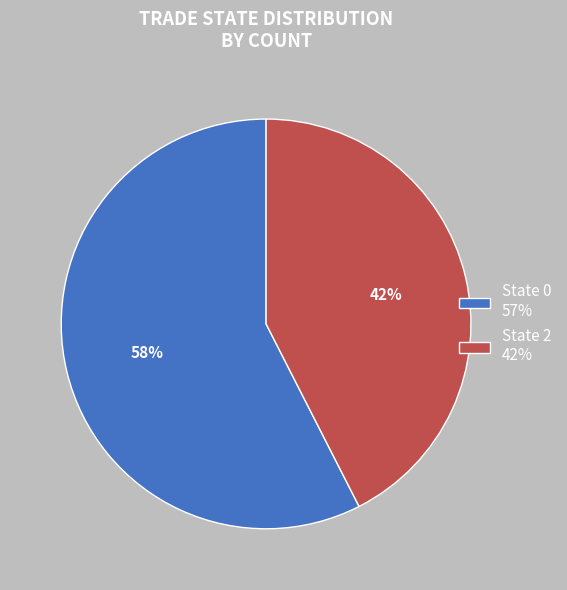

Which category has the biggest portion of the pie?

State 0 57%